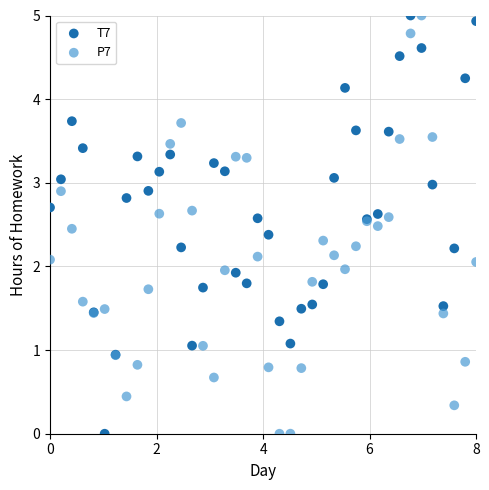

What is the X range (max minus min) for the scatter plot?

8.0